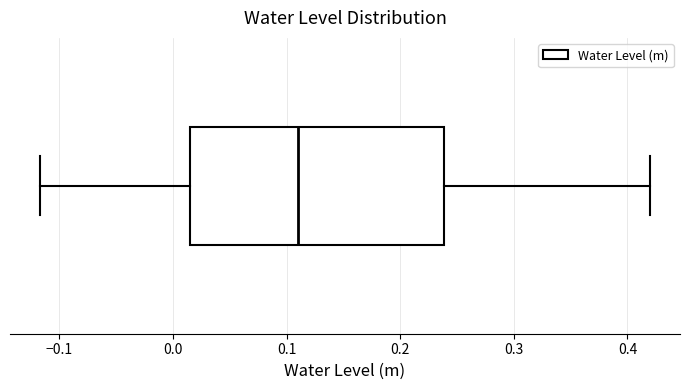

Transcribe this box plot: give where the median line is, the range the box spans, and where the two whiskers end, as read against the x-axis. The values are not printed on the chart, so give them approximately, as read against the axis.

median 0.11, box 0.02 to 0.24, whiskers -0.12 to 0.42